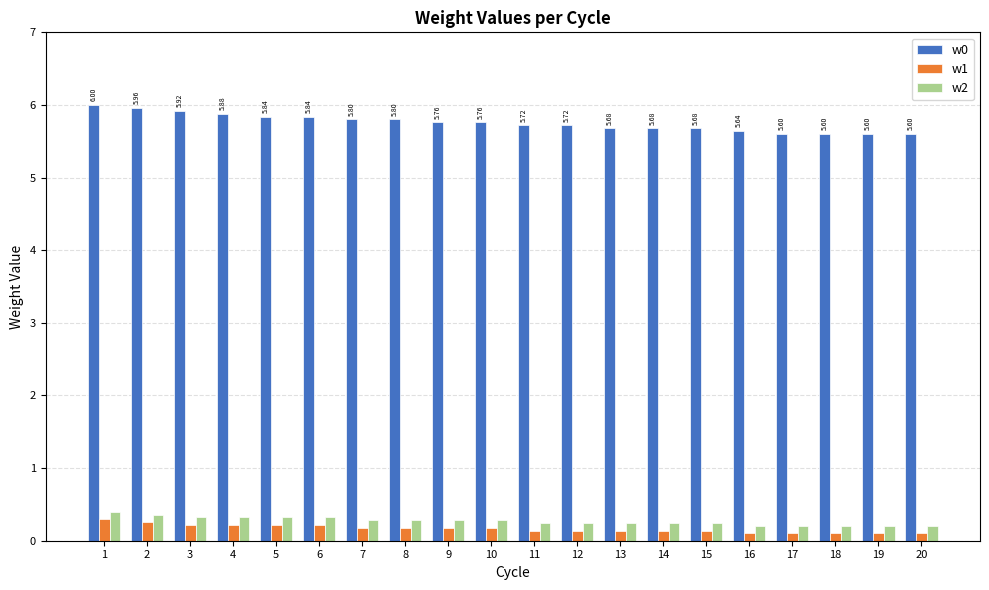

Are the bars grouped side by side (vs. stacked)?

Yes